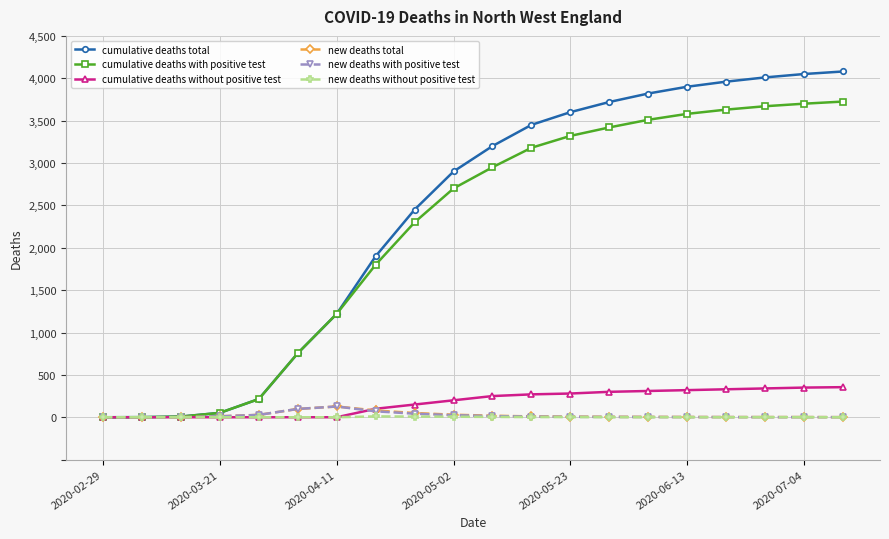

Which series has the largest range (max minus min)?

cumulative deaths total